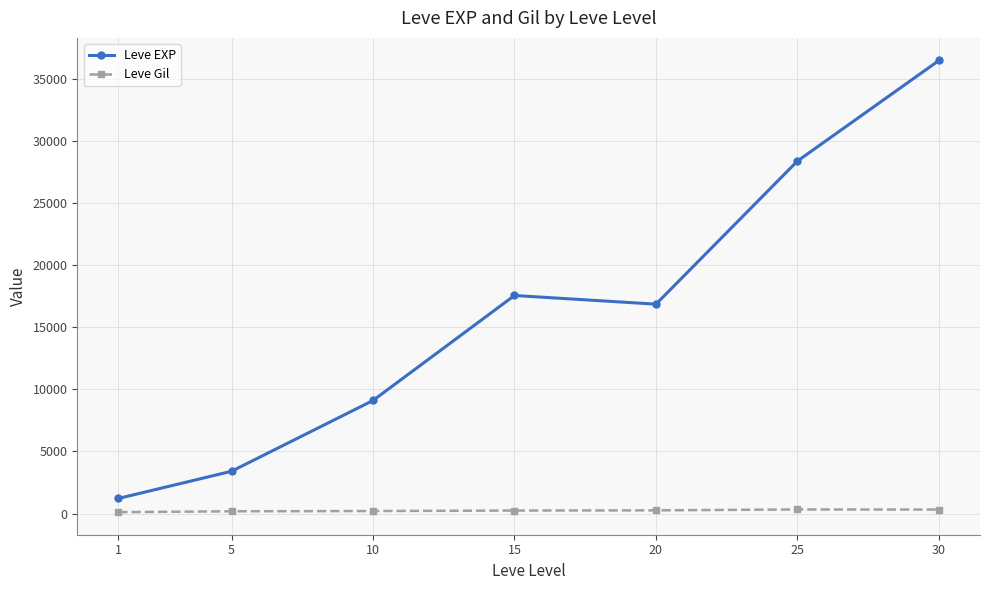

What is the difference between the maximum and minimum values in the Leve EXP series?

35279.2